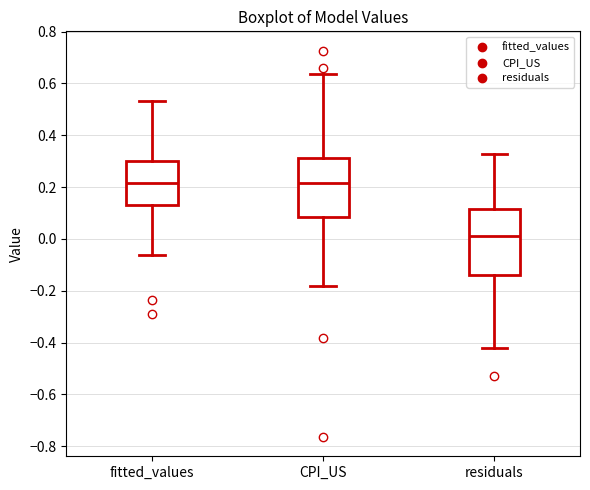

Where is the lower edge of the box for fitted_values on the y-axis? The values are not printed on the chart, so give them approximately, as read against the axis.

0.14